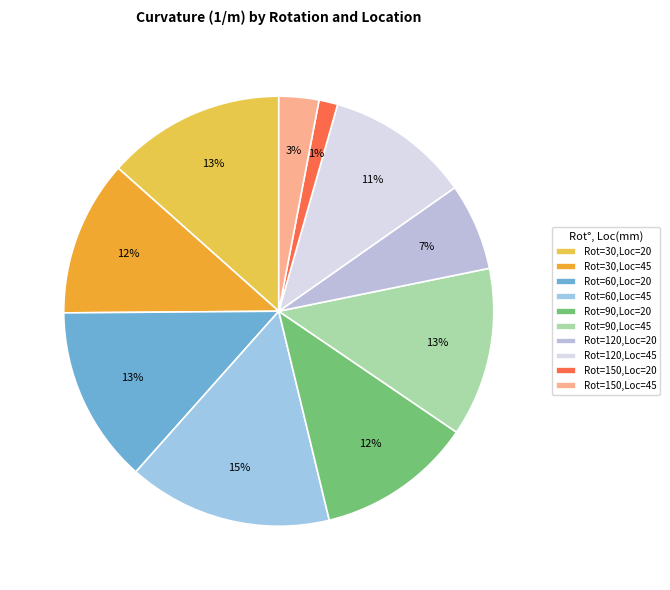

Count the number of slices in the pie.

10